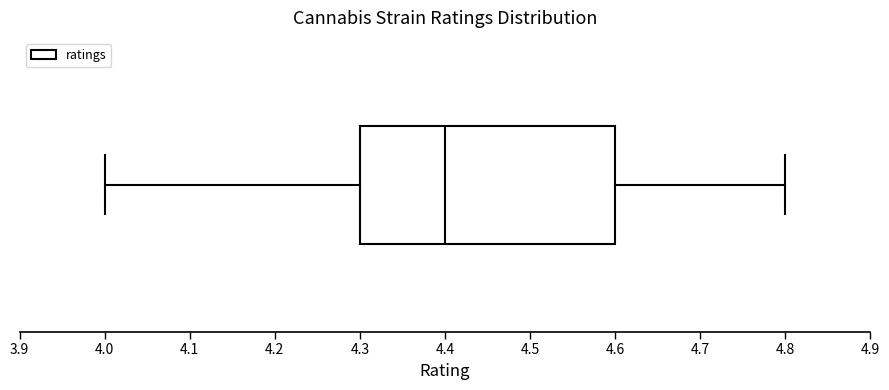

Where does the right whisker of the box end on the x-axis? The values are not printed on the chart, so give them approximately, as read against the axis.

4.8